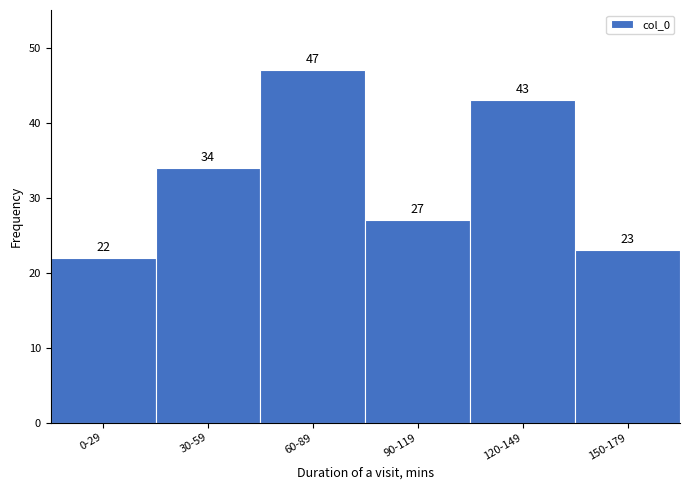

Reading right to left, transcribe all the data shown in this chart.

23	43	27	47	34	22